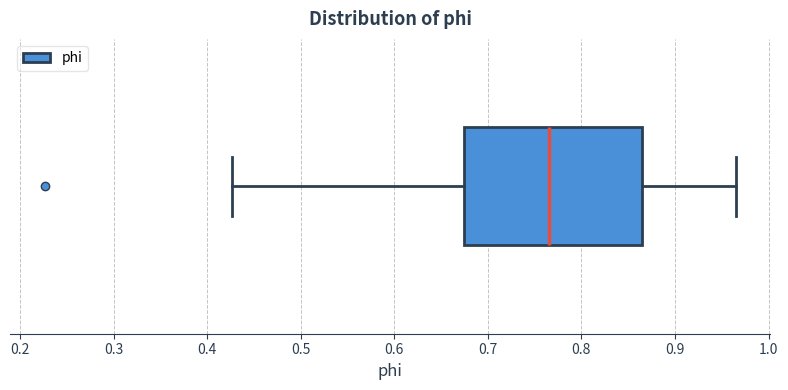

Read this box plot against the x-axis: the position of the median line, the range covered by the box, and the ends of both whiskers. The values are not printed on the chart, so give them approximately, as read against the axis.

median 0.77, box 0.67 to 0.86, whiskers 0.43 to 0.96